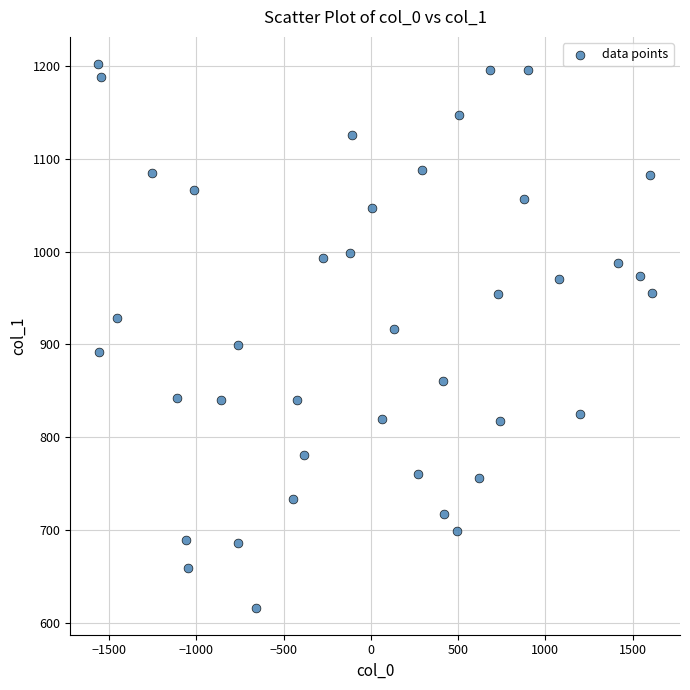

What is the range of X values (max minus min)?

3176.0